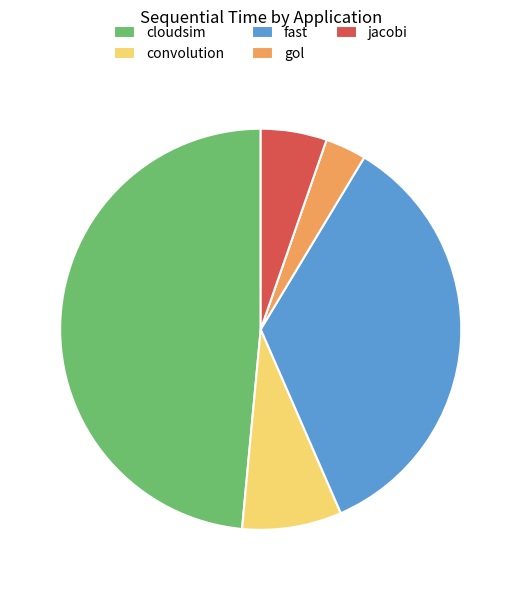

Approximately how many times larger is the value at gol compared to jacobi?

0.6